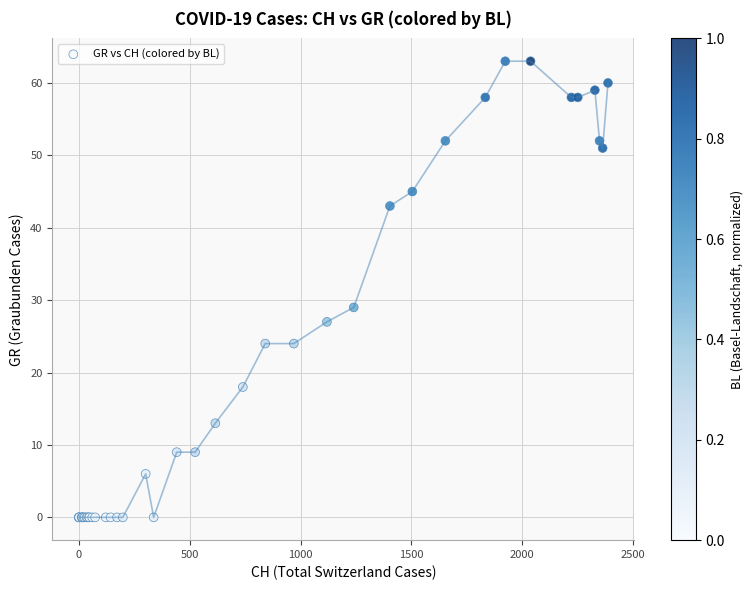

What Y value in the scatter plot is closest to 31?

29